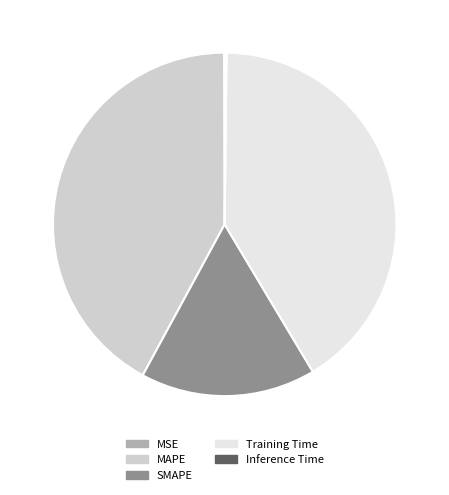

Does any single category account for the majority?

No